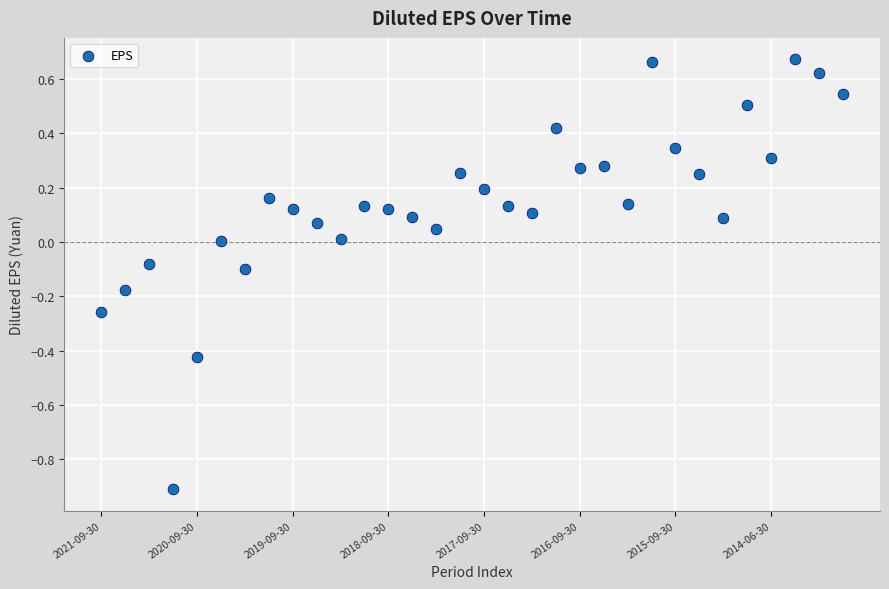

What is the range of Y values (max minus min)?

1.6